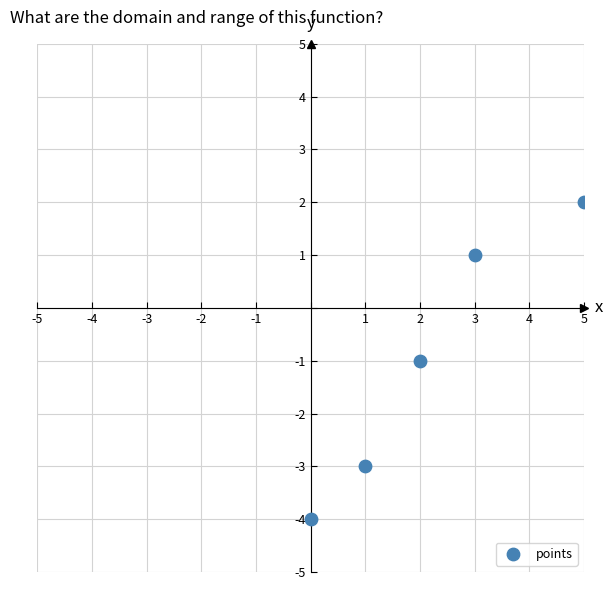

What is the range of Y values (max minus min)?

6